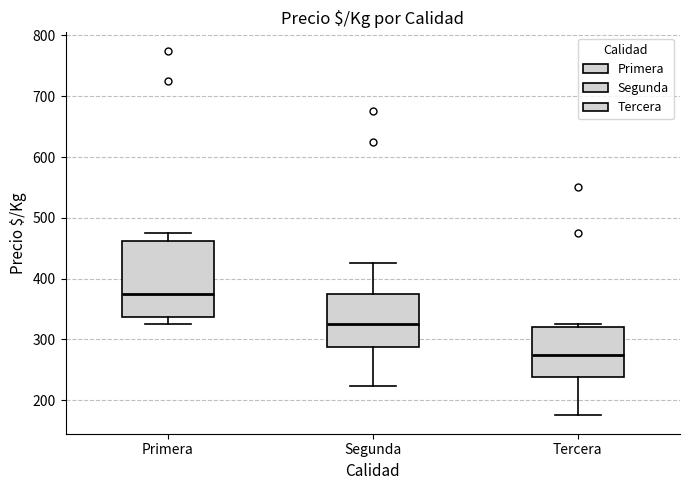

Reading left to right, transcribe this box plot: for each box, give where its median line is, the range the box spans, and where its two whiskers end, as read against the y-axis. The values are not printed on the chart, so give them approximately, as read against the axis.

Primera: median 380, box 340 to 460, whiskers 330 to 480
Segunda: median 330, box 290 to 380, whiskers 220 to 430
Tercera: median 280, box 240 to 320, whiskers 180 to 330